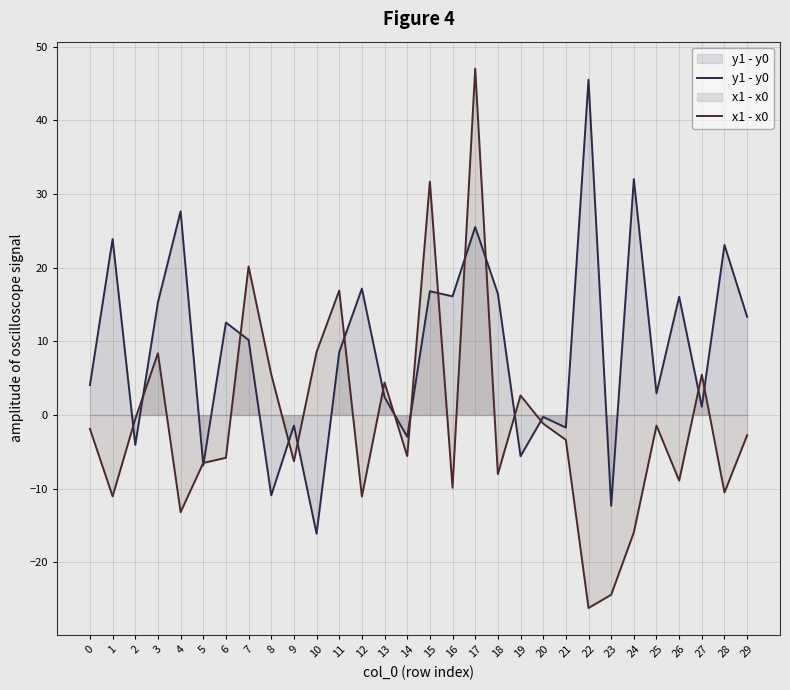

What is the greatest value displayed?

47.0